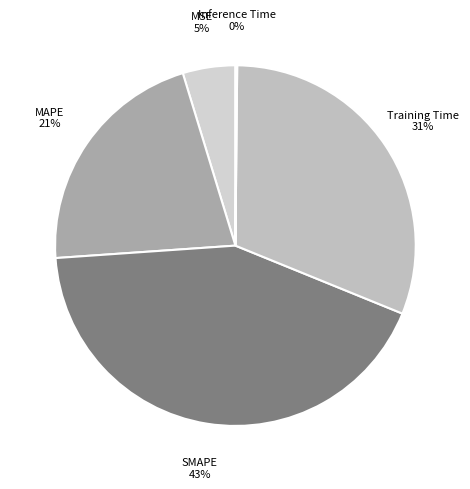

To the nearest percent, what is the difference between the largest and smallest slice percentages?

43%